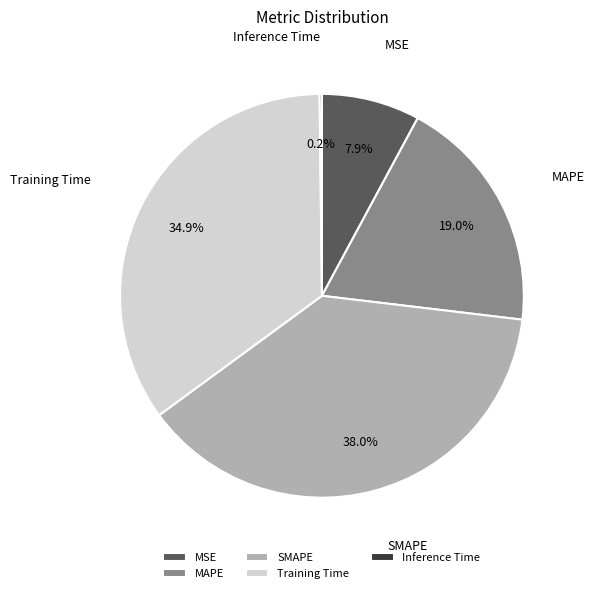

Which category has the biggest portion of the pie?

SMAPE